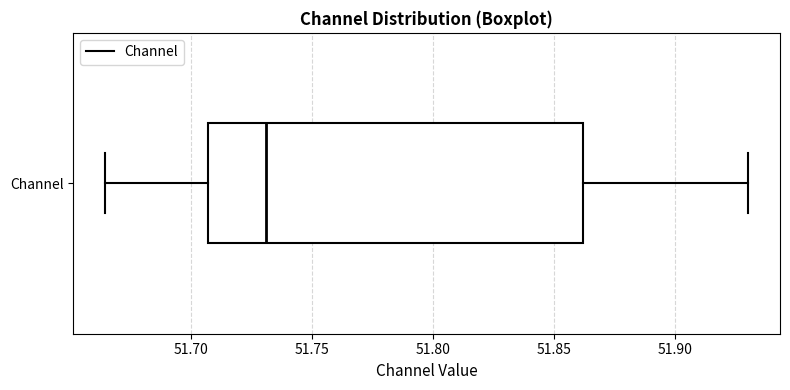

Transcribe this box plot: give where the median line is, the range the box spans, and where the two whiskers end, as read against the x-axis. The values are not printed on the chart, so give them approximately, as read against the axis.

median 51.730, box 51.705 to 51.860, whiskers 51.665 to 51.930